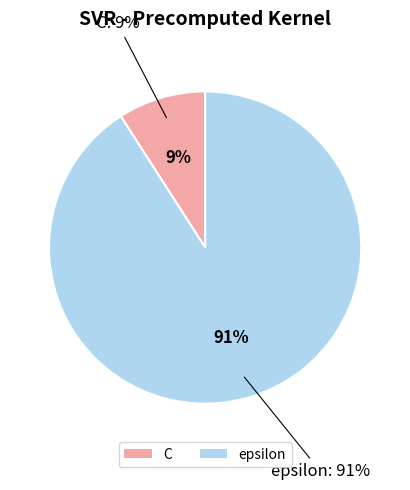

Approximately how many times larger is the value at C compared to epsilon?

0.1